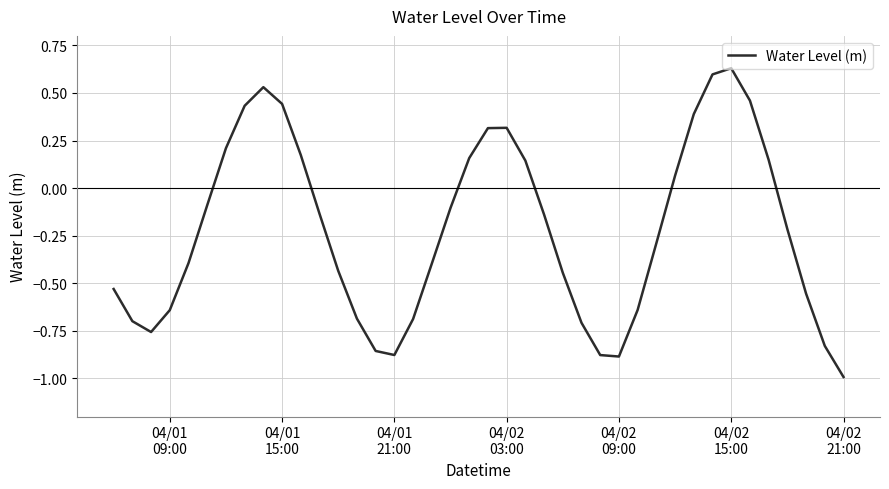

What is the difference between the second highest and second lowest values?

1.5